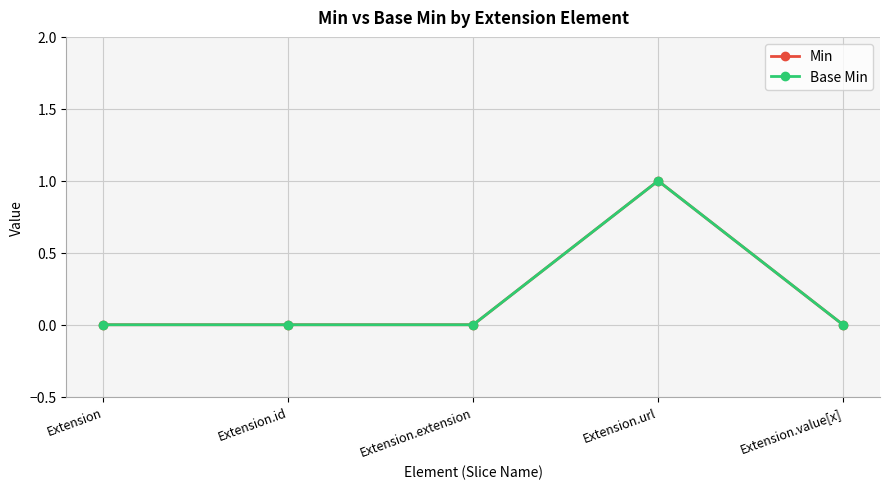

Is this an area chart (filled region under the line)?

No